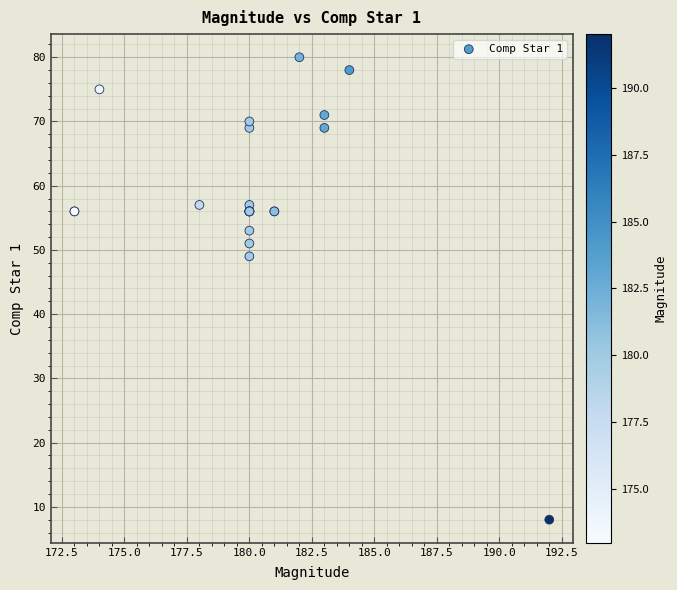

What Y value in the scatter plot is closest to 44?

49